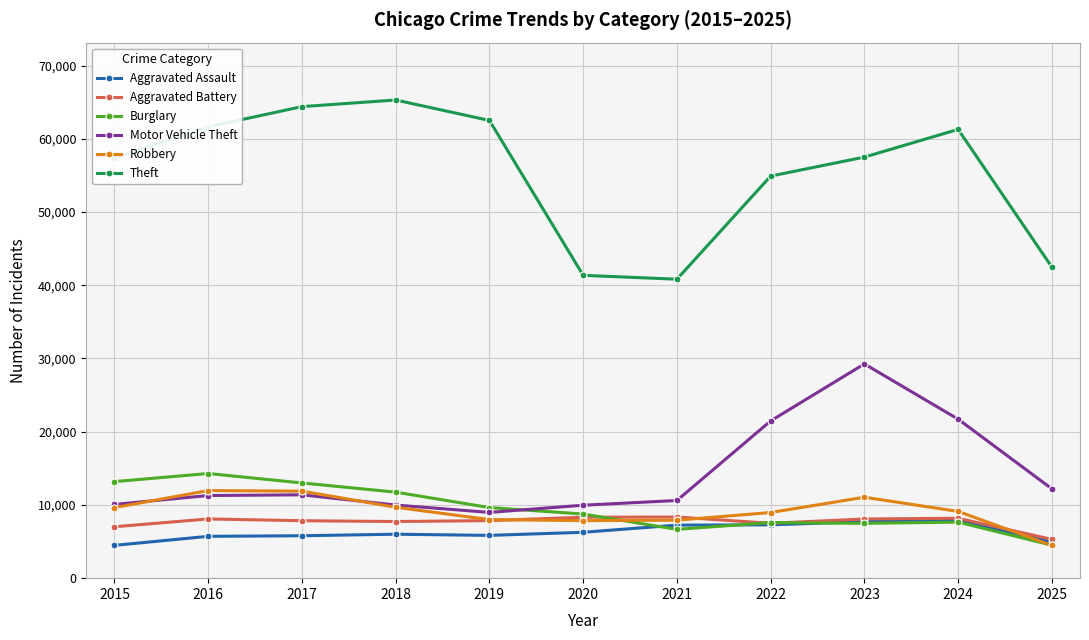

True or false: Theft and Burglary cross at least once.

False